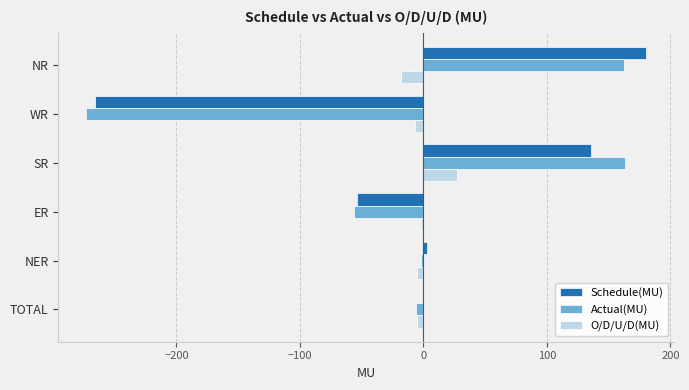

The value of Actual(MU) at NR is 78.1. True or false?

False